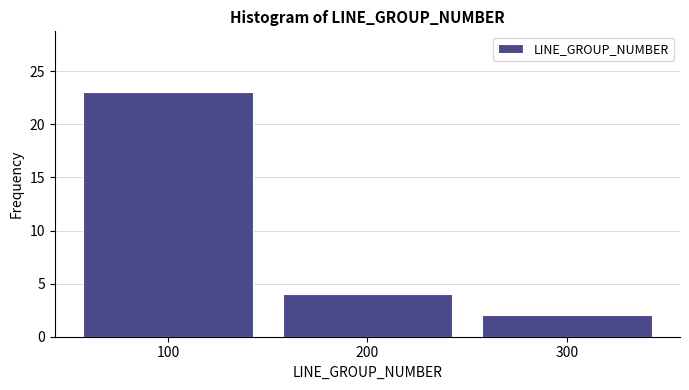

Which range on the x-axis has the tallest bar?

50 to 150